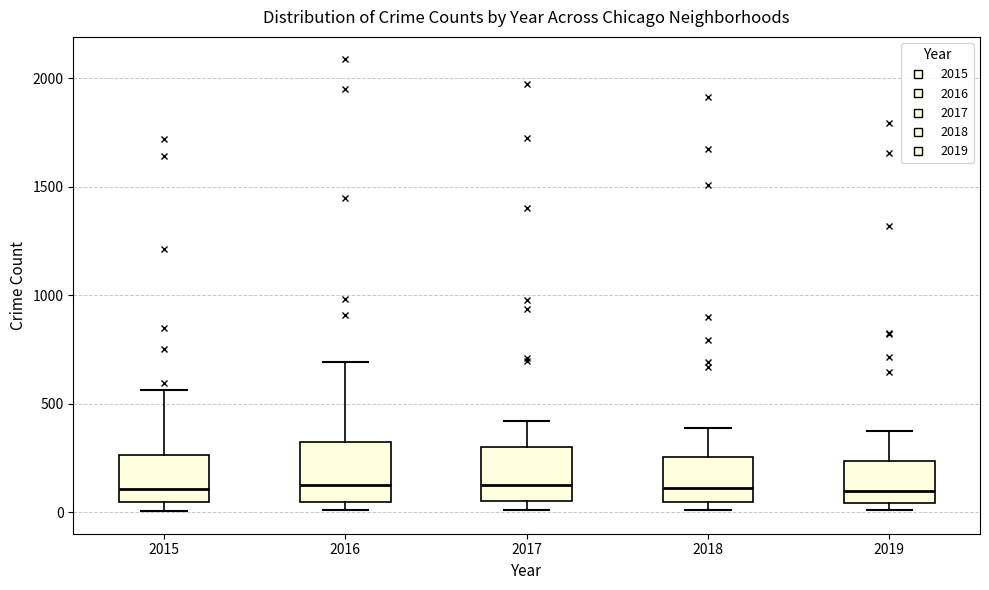

Reading left to right, read every box against the y-axis: the position of its median line, the range the box covers, and the ends of its whiskers. The values are not printed on the chart, so give them approximately, as read against the axis.

2015: median 100, box 50 to 250, whiskers 0 to 550
2016: median 150, box 50 to 300, whiskers 0 to 700
2017: median 100, box 50 to 300, whiskers 0 to 400
2018: median 100, box 50 to 250, whiskers 0 to 400
2019: median 100, box 50 to 250, whiskers 0 to 400